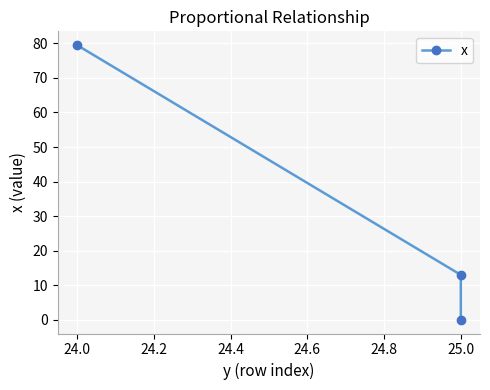

Which has a higher value, 25.0 or 24.0?

24.0